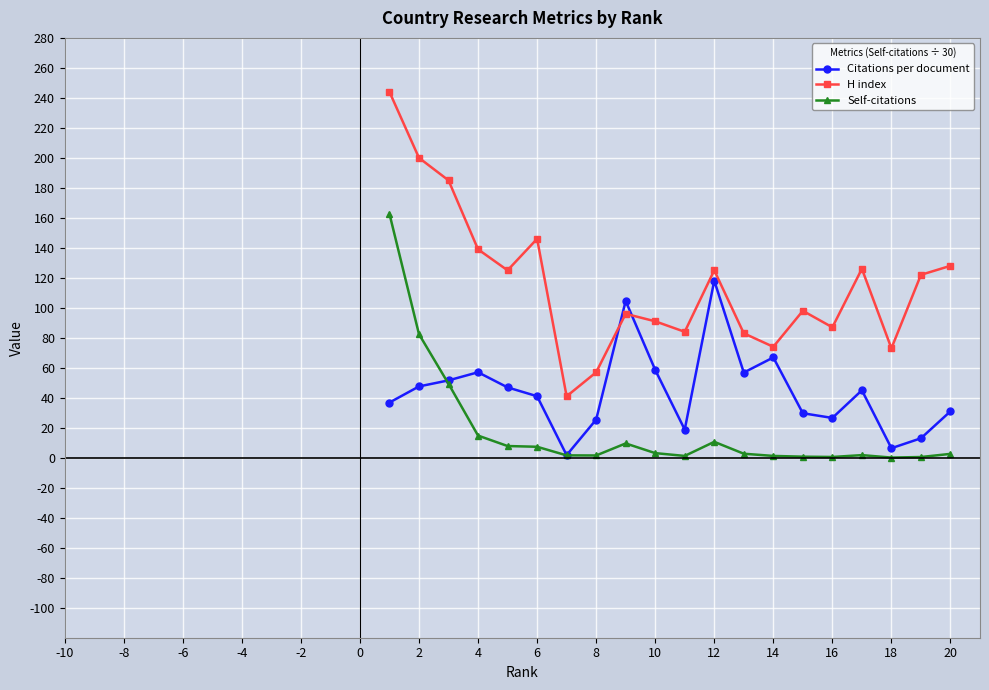

Which series has the widest spread of values?

H index